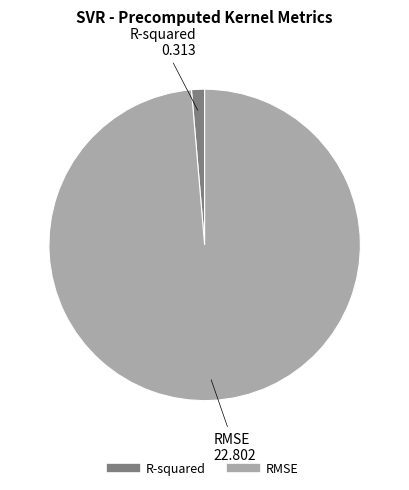

Combined, do RMSE and R-squared account for over 50%?

Yes